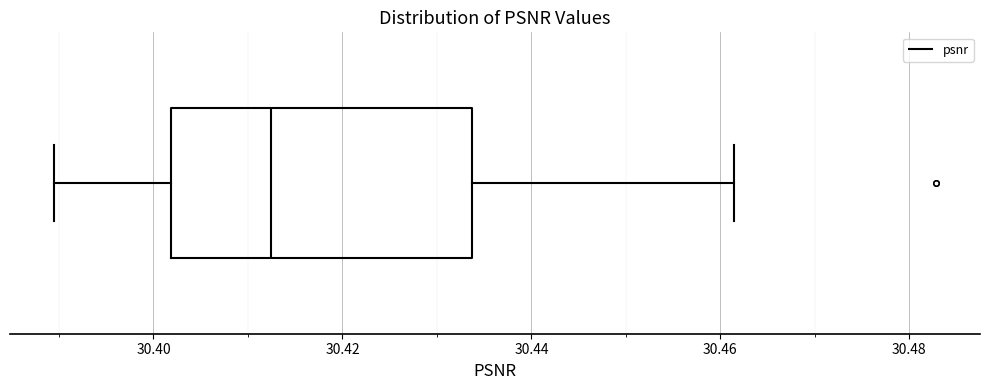

Read this box plot against the x-axis: the position of the median line, the range covered by the box, and the ends of both whiskers. The values are not printed on the chart, so give them approximately, as read against the axis.

median 30.412, box 30.402 to 30.434, whiskers 30.390 to 30.462